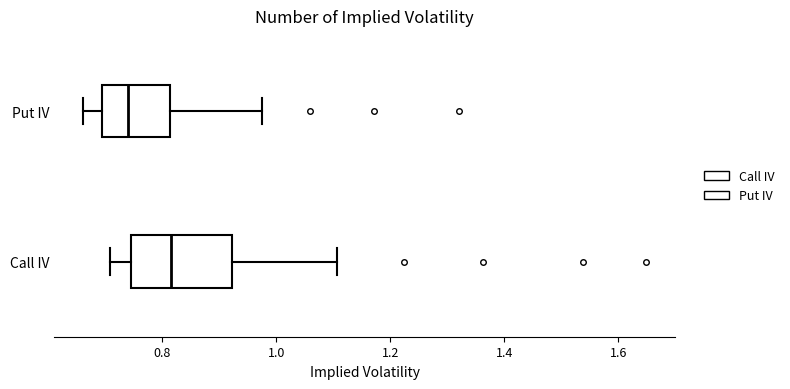

Which box has the furthest to the left median line?

Put IV